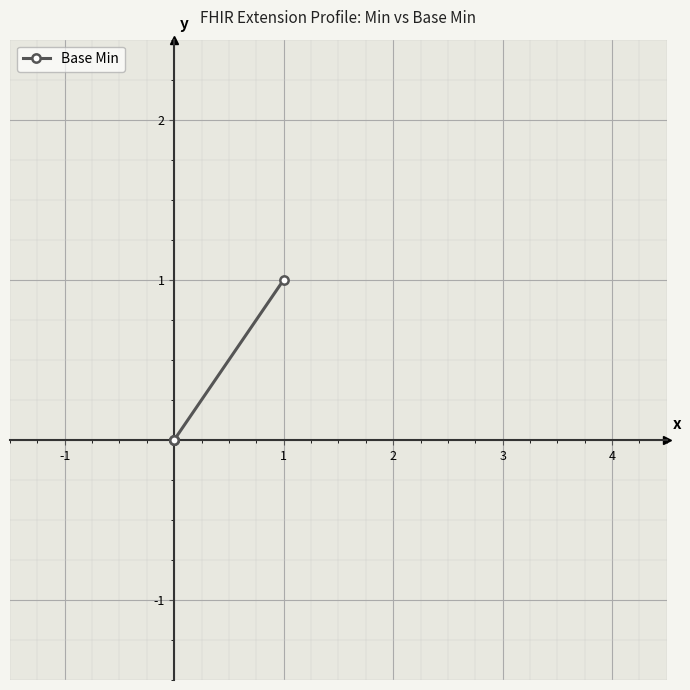

True or false: the data has more than 2 interior local peaks.

False